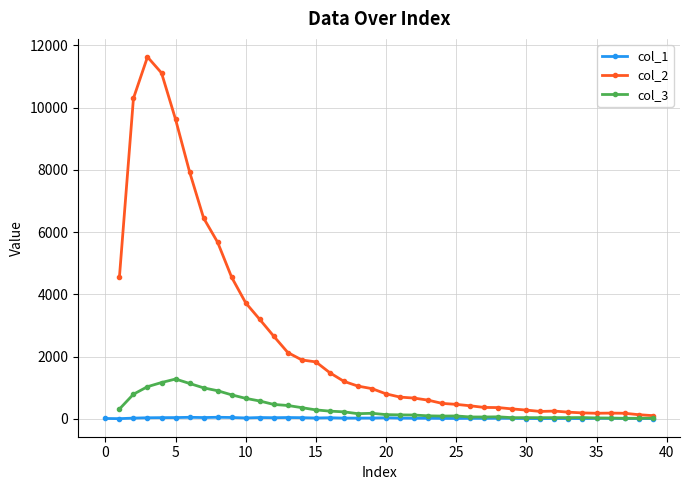

Count the number of categories in the chart.

40